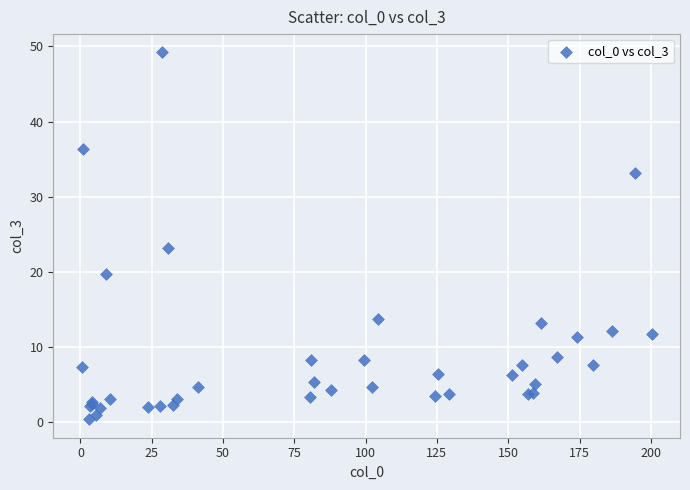

What Y value in the scatter plot is closest to 24?

23.2